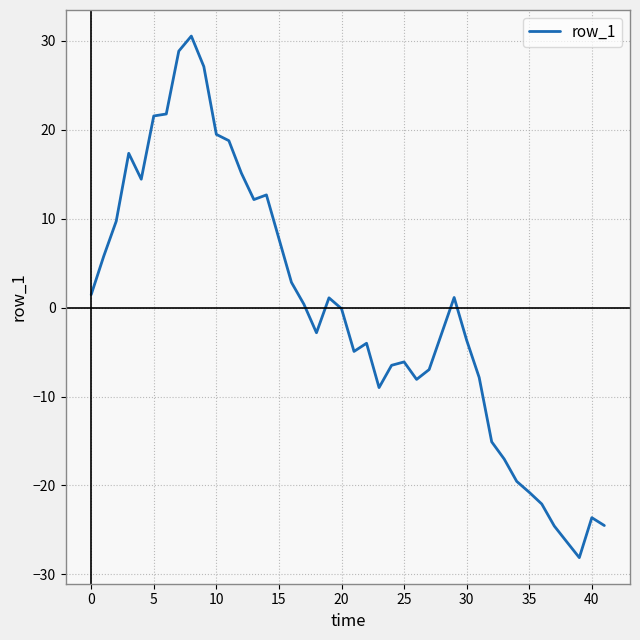

What is the difference between the maximum and minimum values?

58.7